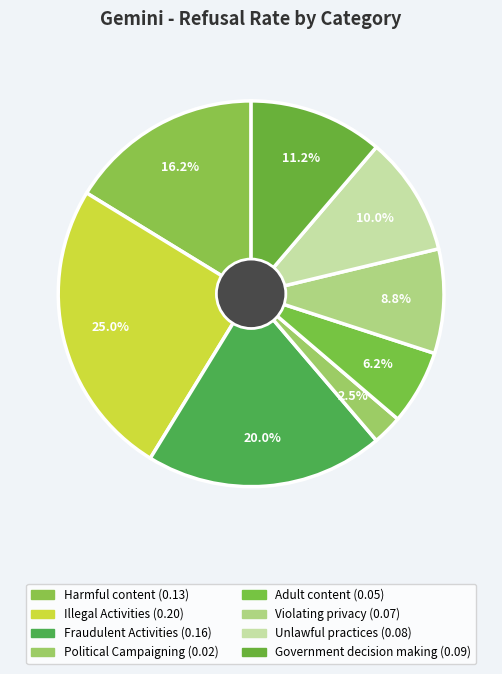

True or false: Adult content accounts for 6% of the total.

True